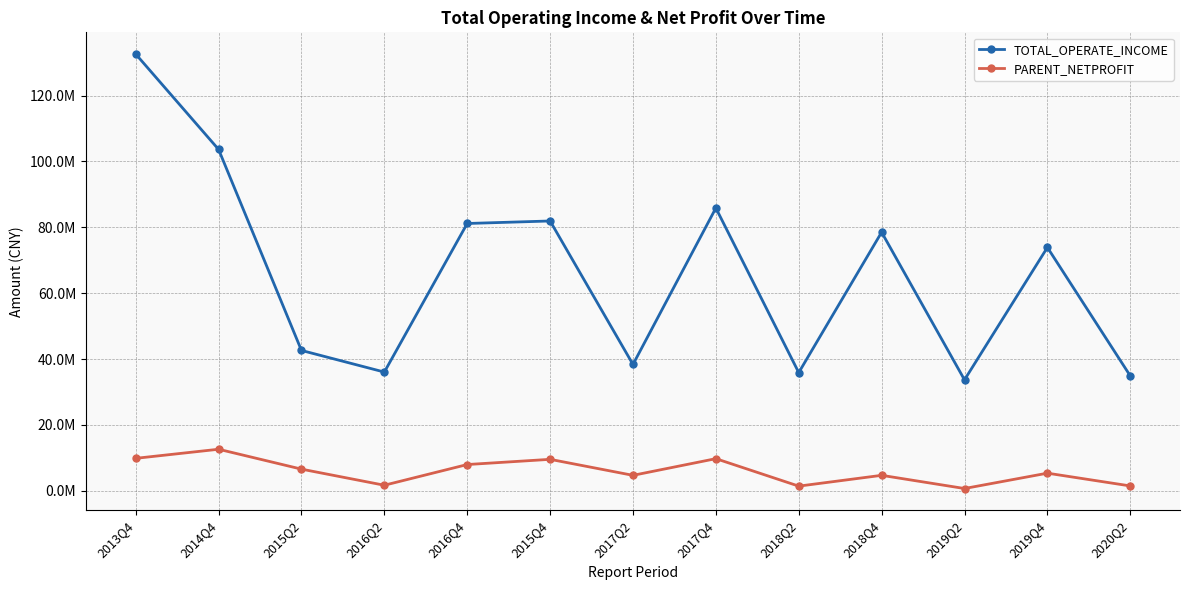

What is the average value of the TOTAL_OPERATE_INCOME series?

66084129.7